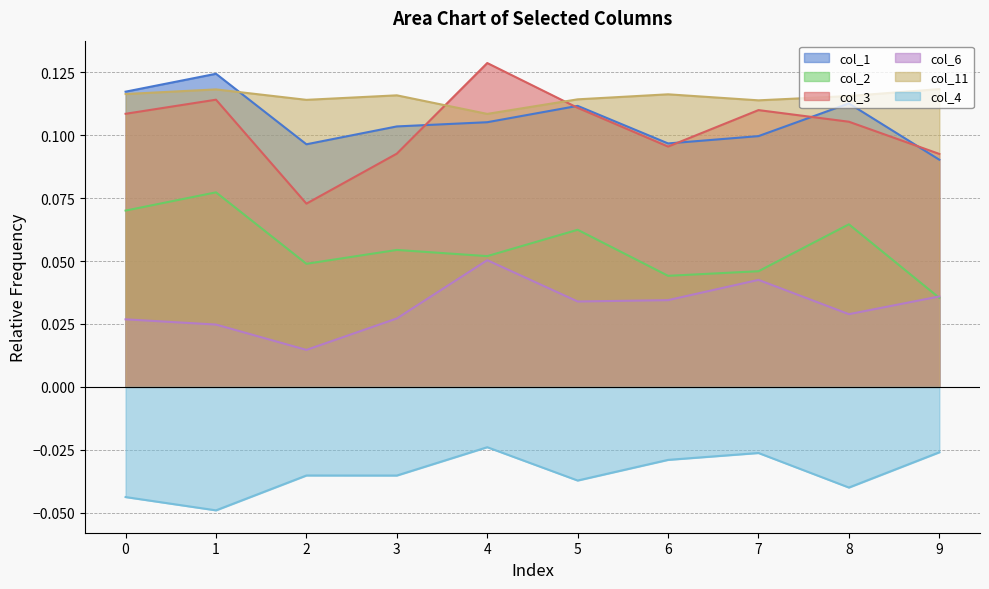

Is it true that col_1 equals 0.1 at 2?

True